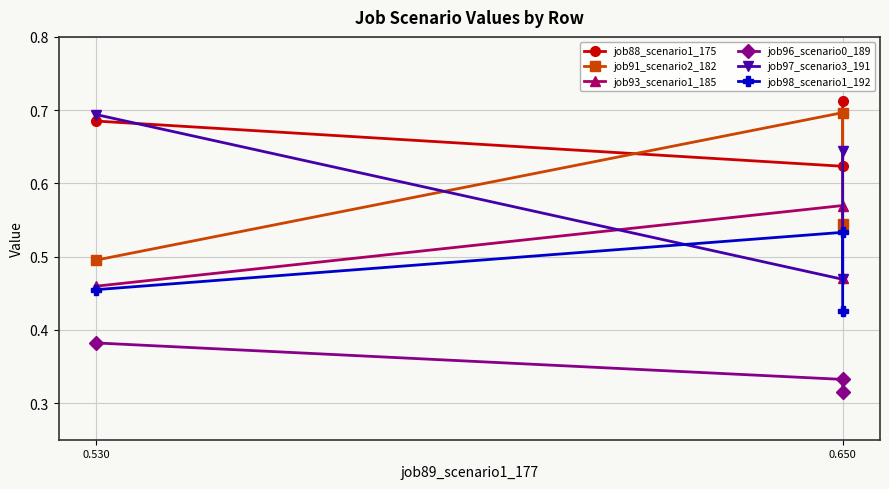

Reading left to right, transcribe all the data shown in this chart.

job88_scenario1_175: 0.7	0.6	0.7
job91_scenario2_182: 0.5	0.7	0.5
job93_scenario1_185: 0.5	0.6	0.5
job96_scenario0_189: 0.3	0.3	0.4
job97_scenario3_191: 0.6	0.5	0.7
job98_scenario1_192: 0.4	0.5	0.5